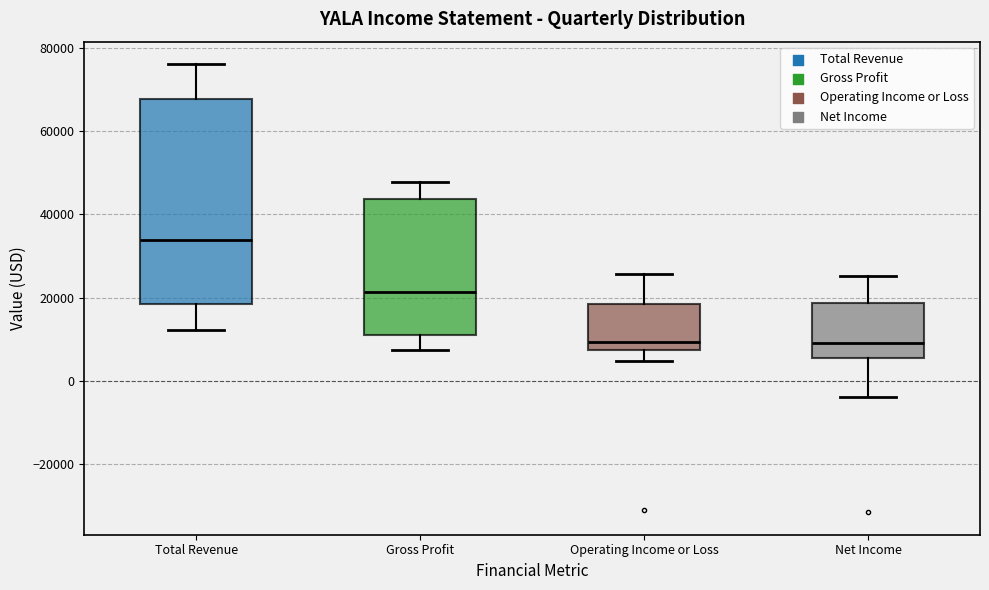

Where does the median line of the box for Operating Income or Loss sit on the y-axis? The values are not printed on the chart, so give them approximately, as read against the axis.

10000